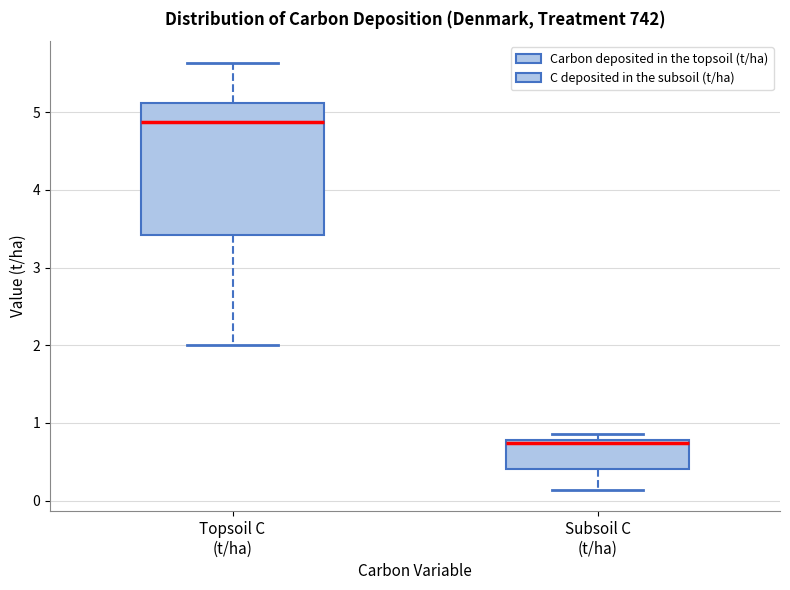

Where does the median line of the box for Subsoil C (t/ha) sit on the y-axis? The values are not printed on the chart, so give them approximately, as read against the axis.

0.7